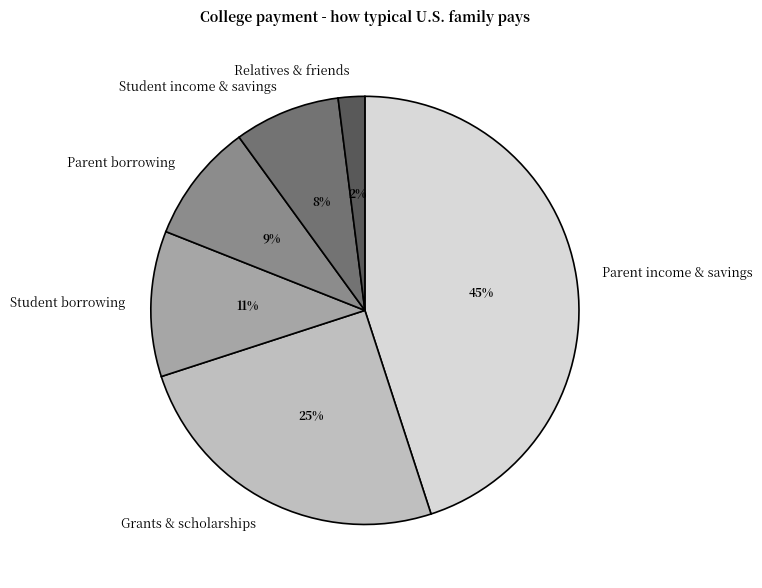

To the nearest percent, what is the difference between the Student income & savings and Grants & scholarships slice percentages?

17%